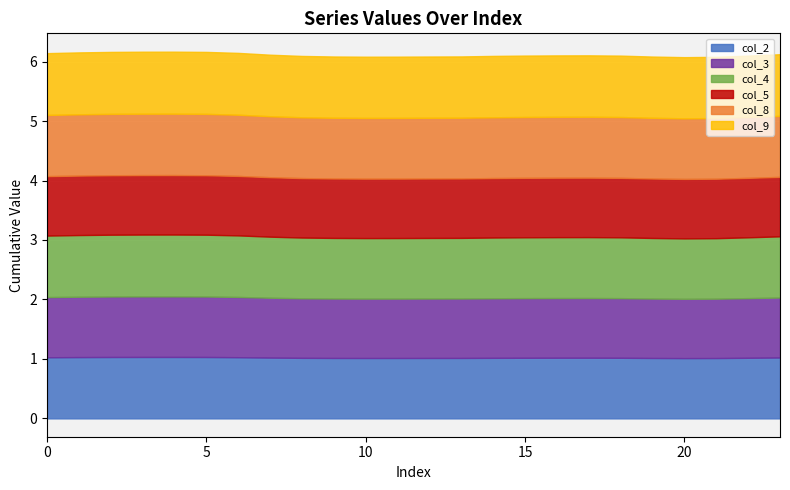

The col_2 series shows 0.6 at 17. True or false?

False